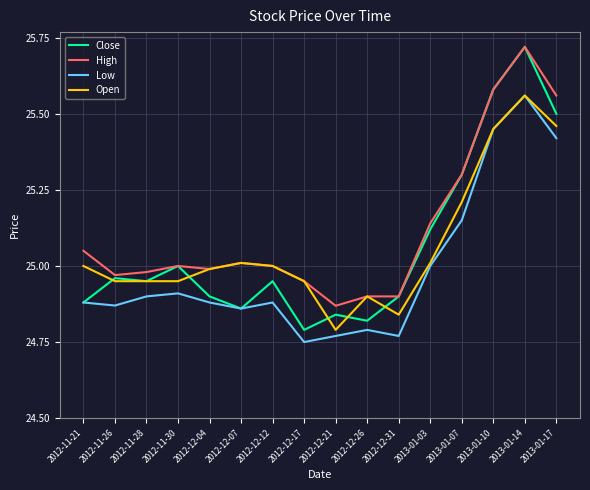

What are all the series names shown in the legend?

Close, High, Low, Open